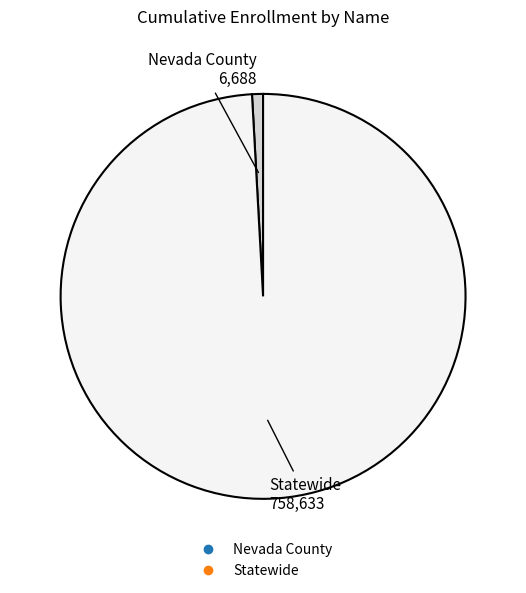

Which has a higher value, Nevada County or Statewide?

Statewide